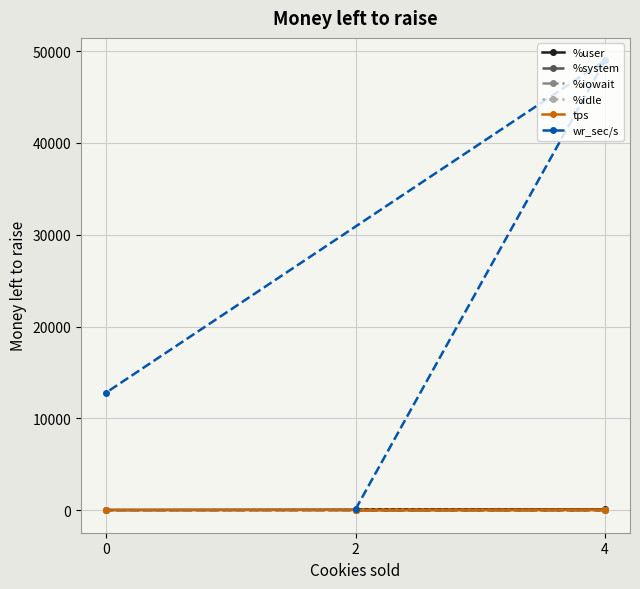

What is the difference between the second highest and minimum values in the tps series?

21.6